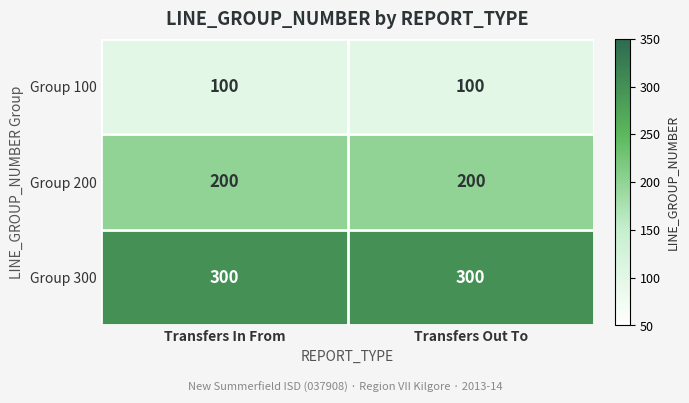

What is the approximate value of Group 300 at Transfers Out To?

300